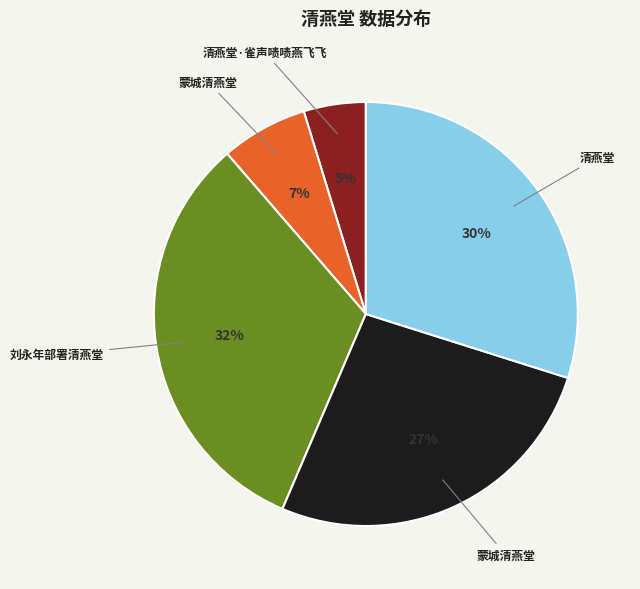

Count the number of slices in the pie.

5